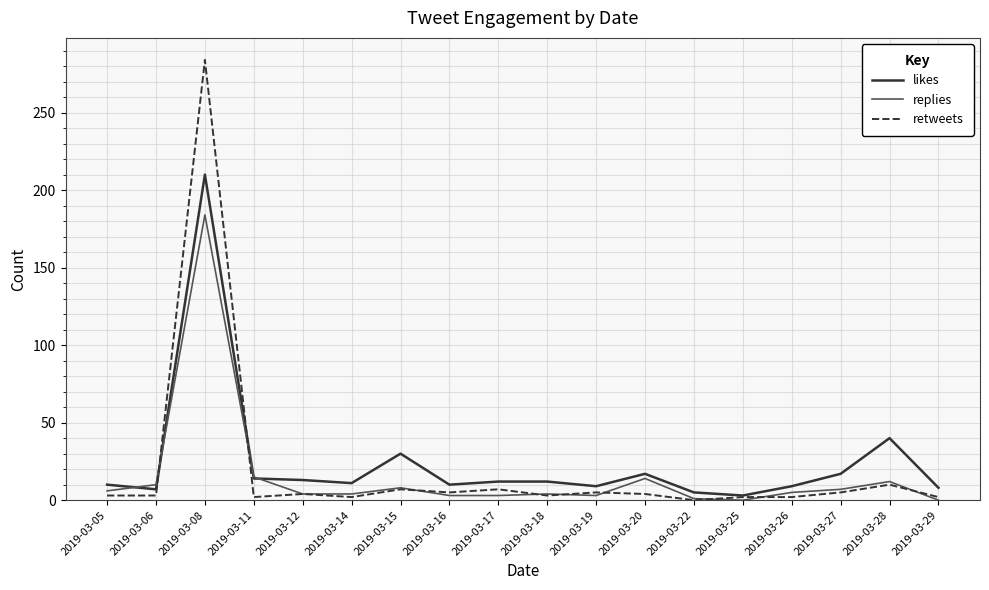

Is the value of likes at 2019-03-08 greater than the value of replies at 2019-03-18?

Yes